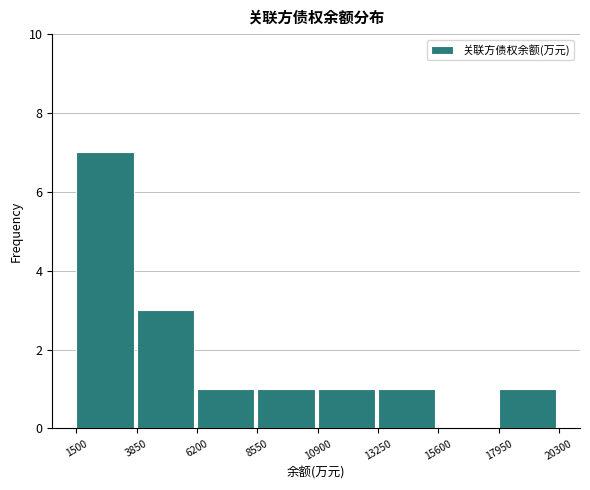

Which range on the x-axis has the tallest bar?

1500 to 3850